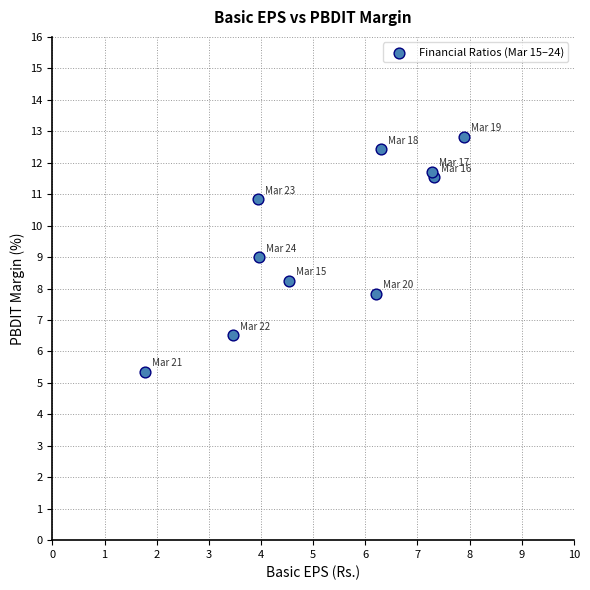

What is the average X value?

5.3